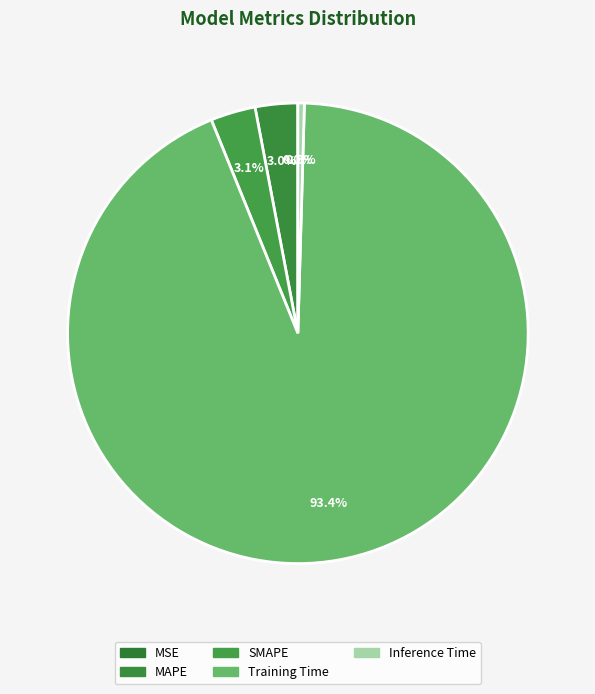

The MSE slice represents 1% of the pie. True or false?

False